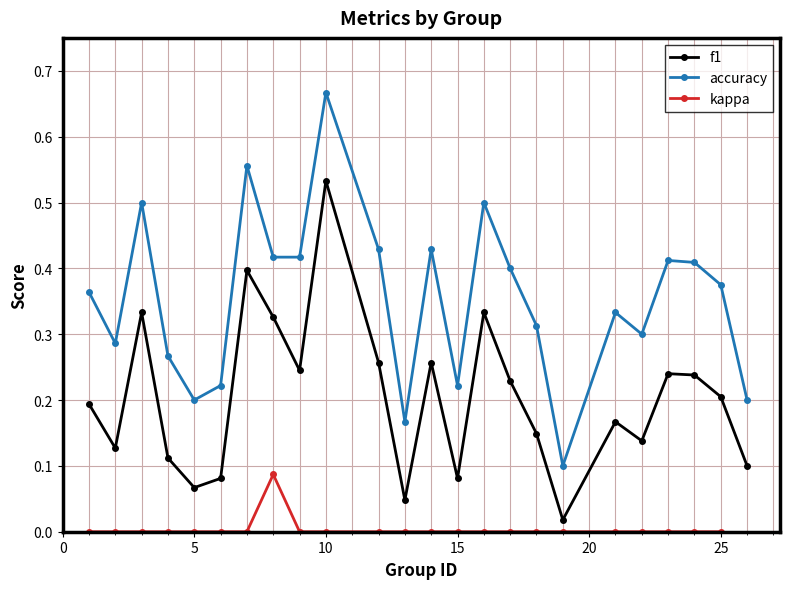

Which category has the highest value in the f1 series?

10